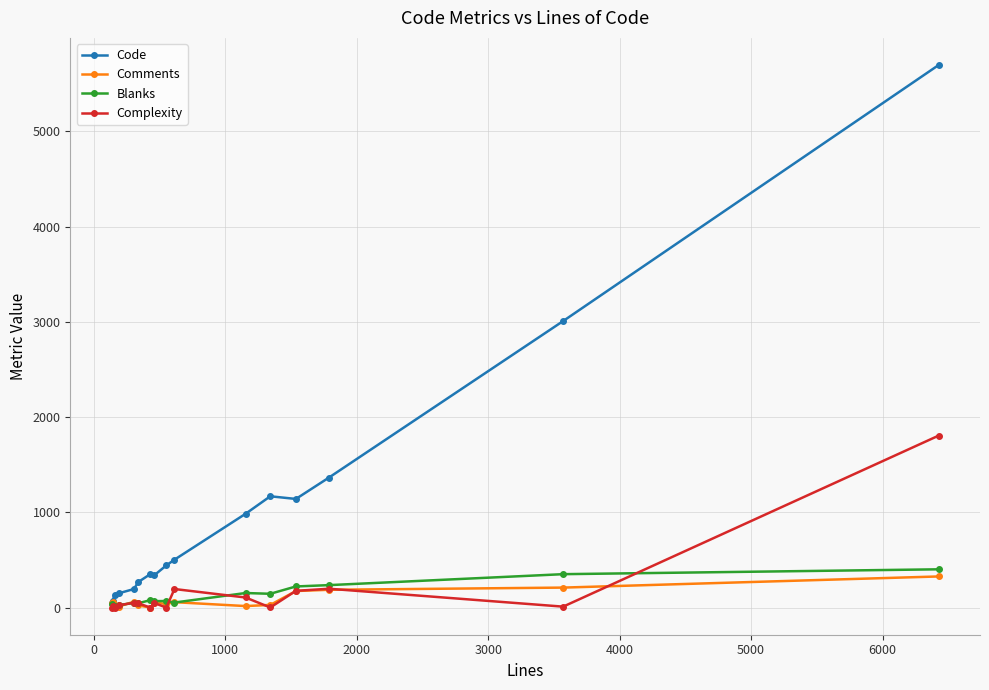

True or false: Comments has more than 0 points higher than both neighbors.

True